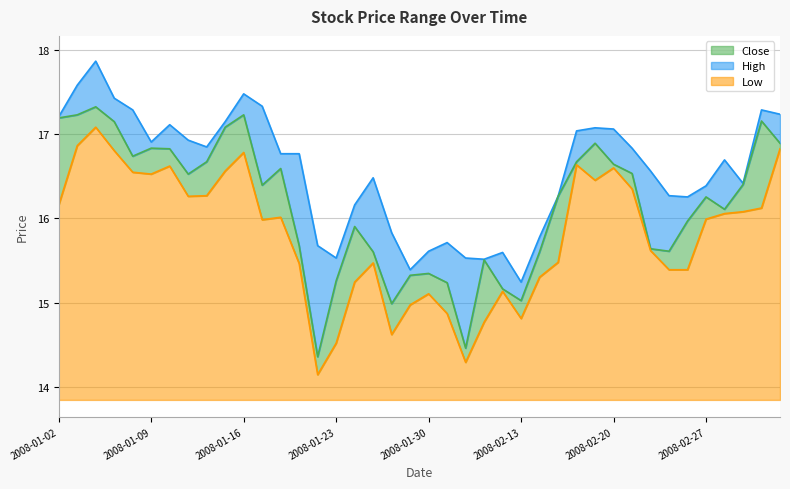

True or false: low has a value of 16.6 at 2008-01-15.

True